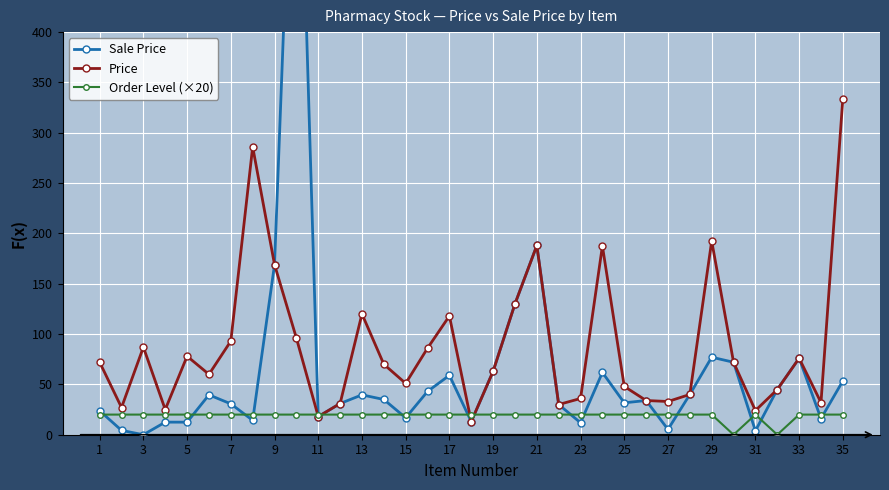

Which category has the highest value in the Price series?

35